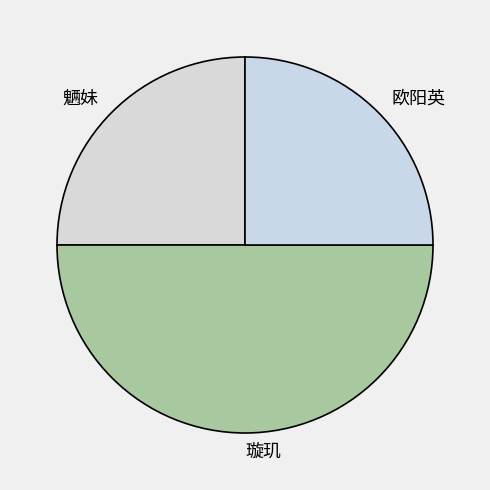

Is the sum of 璇玑 and 魉妹 greater than half?

Yes